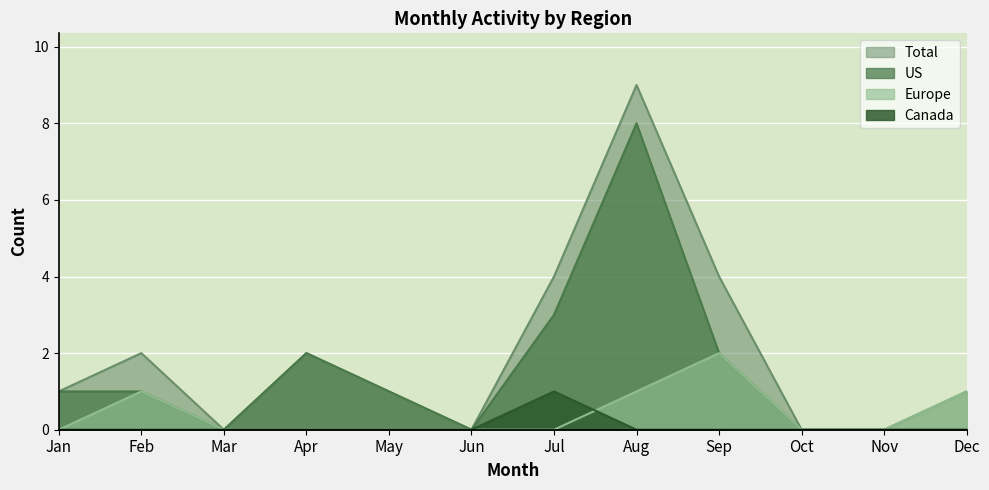

How many lines are shown in the chart?

4